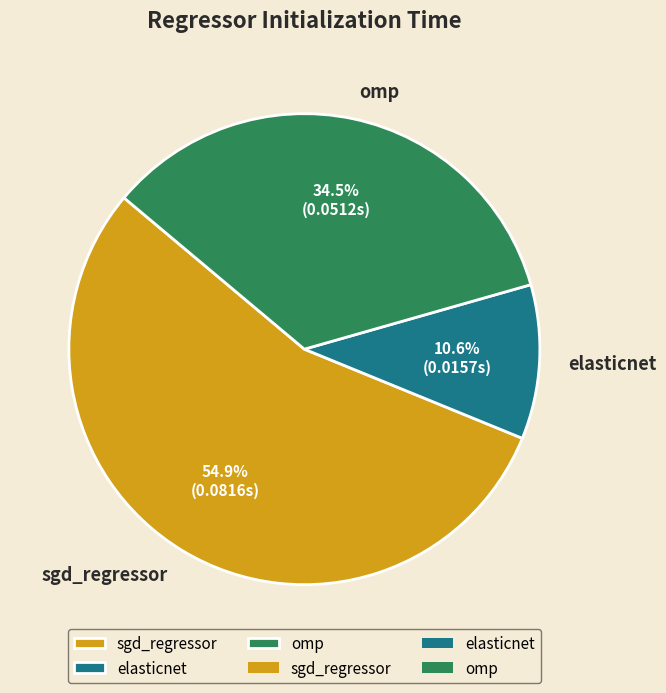

Is it true that sgd_regressor is 46% of the pie?

False